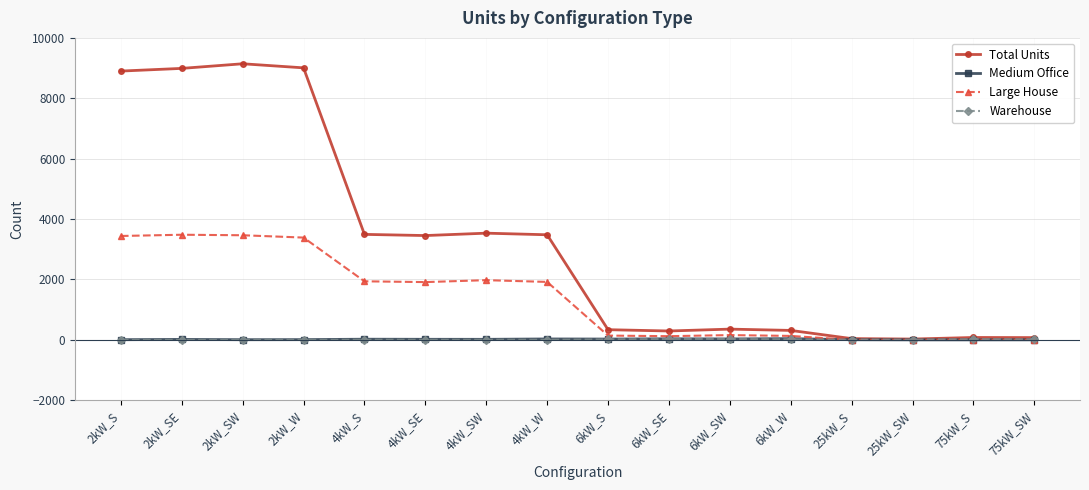

What is the label of the 9th point from the right?

4kW_W